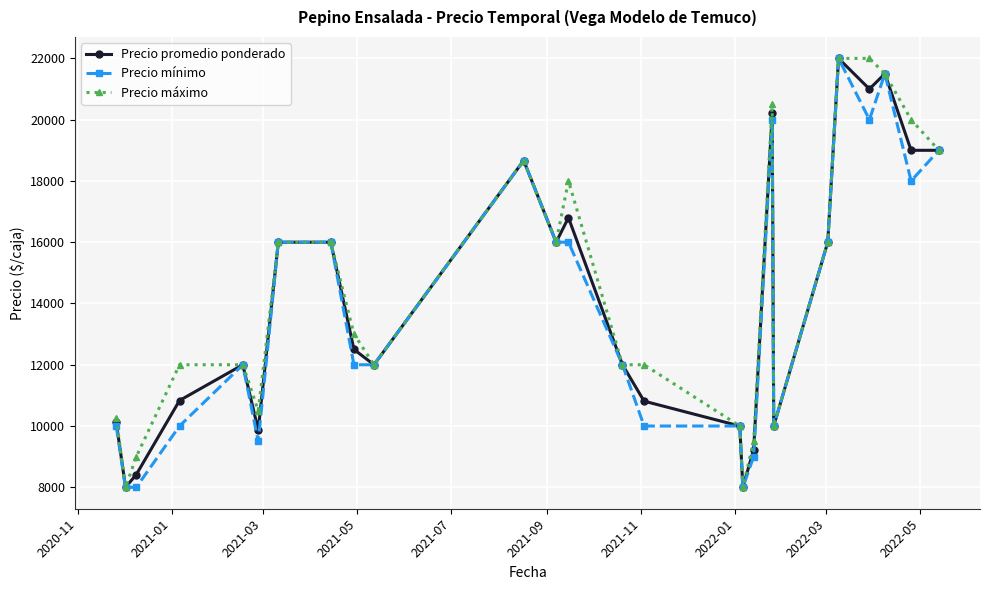

What is the minimum value shown in the chart?

8000.0